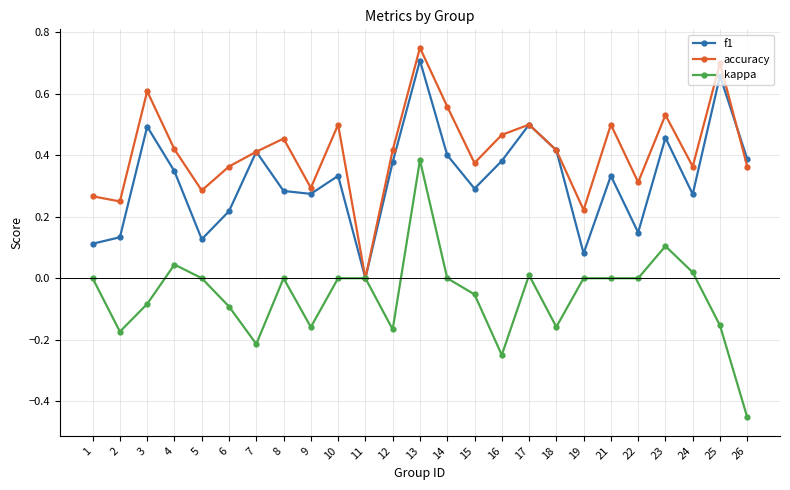

Count the number of data series in this chart.

3